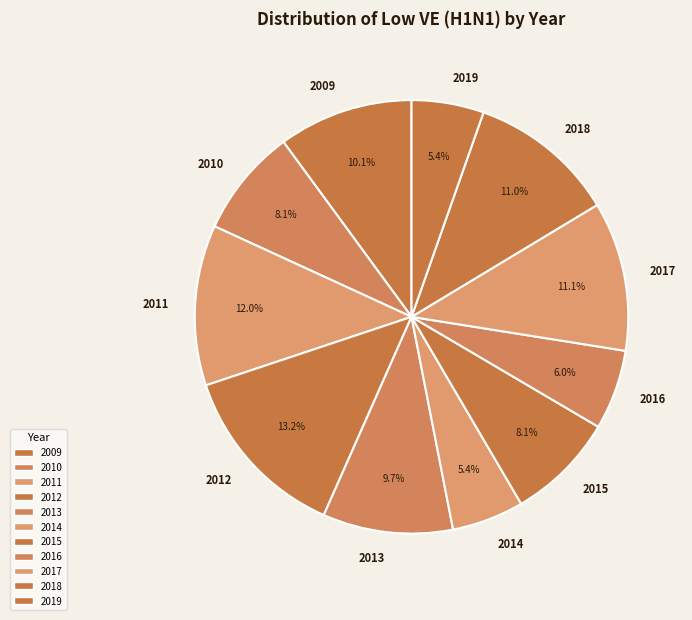

How many slices are in this pie chart?

11